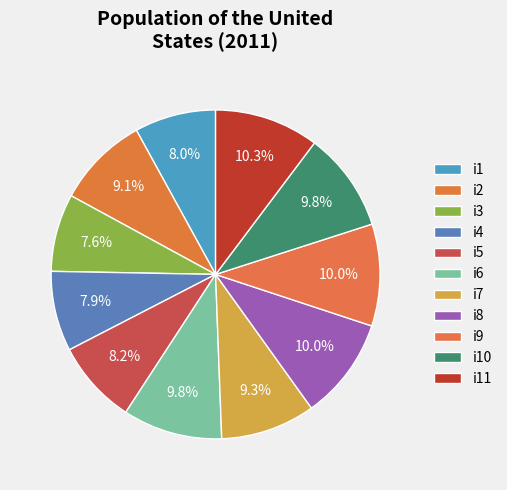

Does i5 account for over 50% of the chart?

No